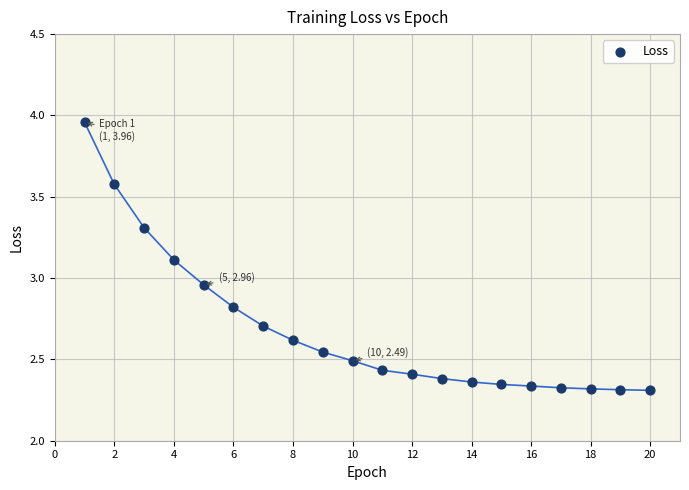

What is the range of Y values (max minus min)?

1.6